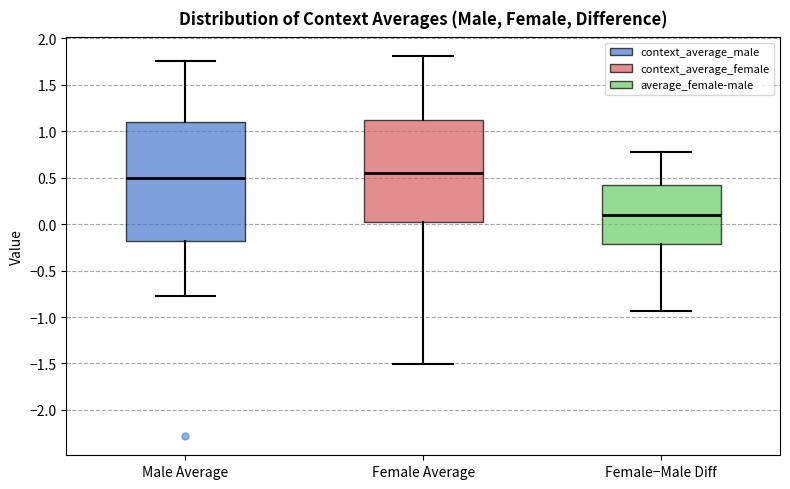

Where does the median line of the box for Female−Male Diff sit on the y-axis? The values are not printed on the chart, so give them approximately, as read against the axis.

0.10